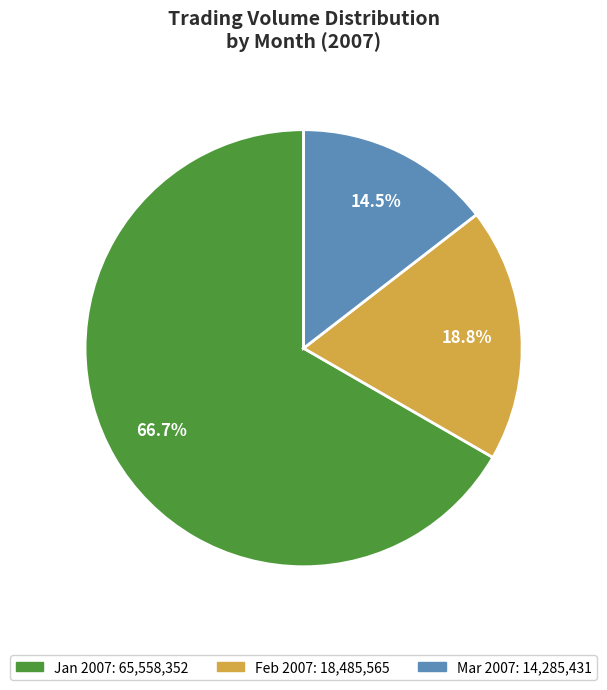

To the nearest percent, what is the average slice percentage?

33%